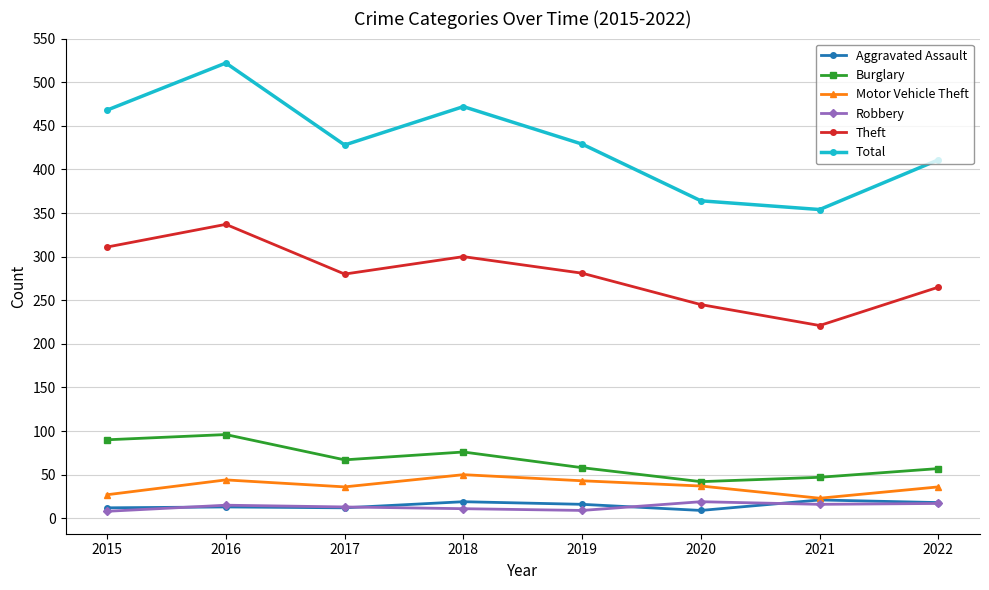

Which series has the widest spread of values?

Total